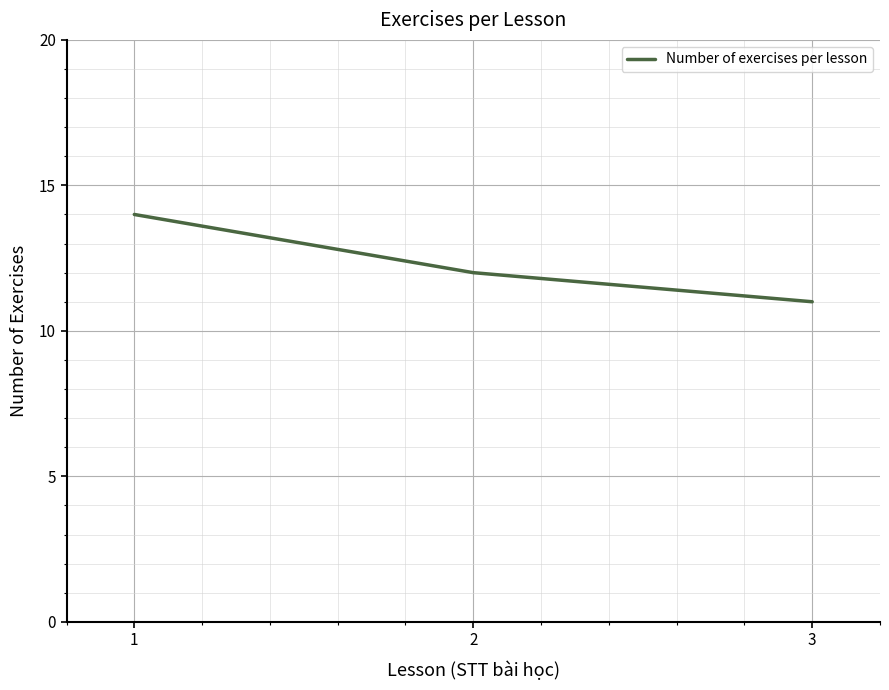

How many categories are shown in the chart?

3